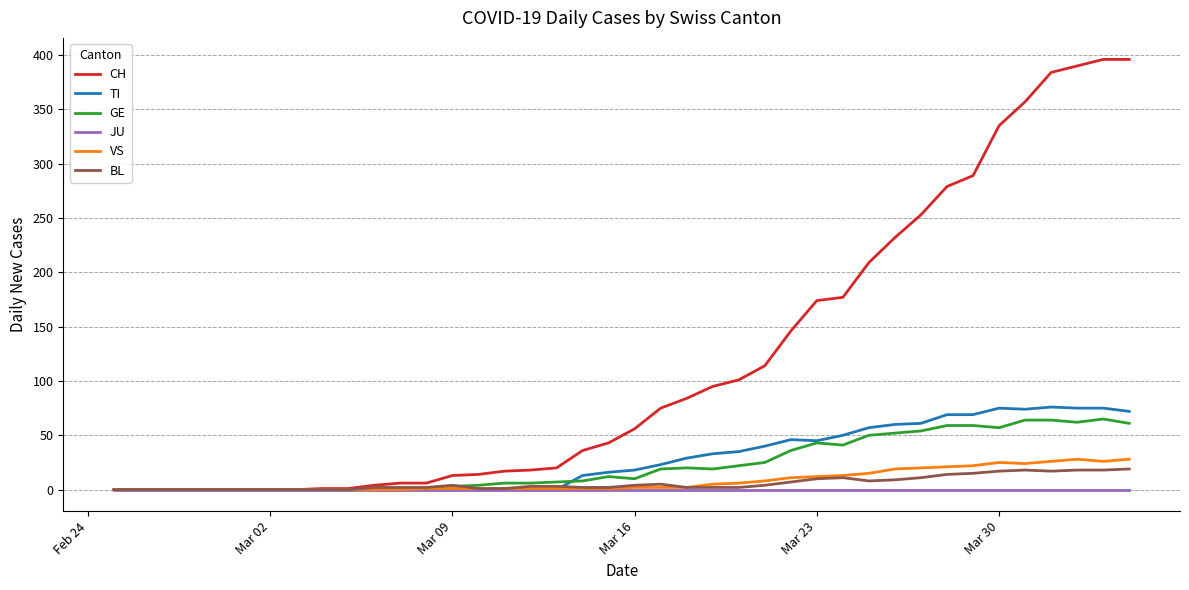

Which series has the largest range (max minus min)?

CH